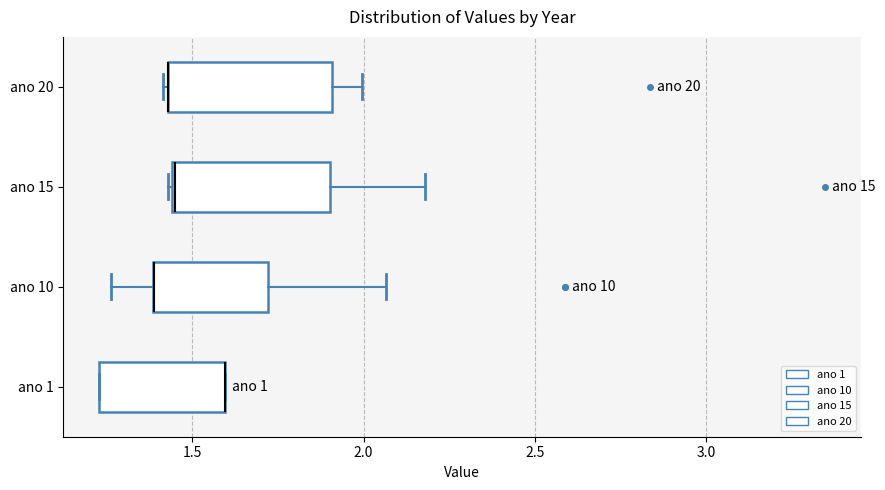

Reading bottom to top, transcribe this box plot: for each box, give where its median line is, the range the box spans, and where its two whiskers end, as read against the x-axis. The values are not printed on the chart, so give them approximately, as read against the axis.

ano 1: median 1.60 (drawn on the box's right edge), box 1.25 to 1.60, whiskers 1.25 to 1.60
ano 10: median 1.40 (drawn on the box's left edge), box 1.40 to 1.70, whiskers 1.25 to 2.05
ano 15: median 1.45 (drawn on the box's left edge), box 1.45 to 1.90, whiskers 1.45 to 2.20
ano 20: median 1.45 (drawn on the box's left edge), box 1.45 to 1.90, whiskers 1.40 to 2.00